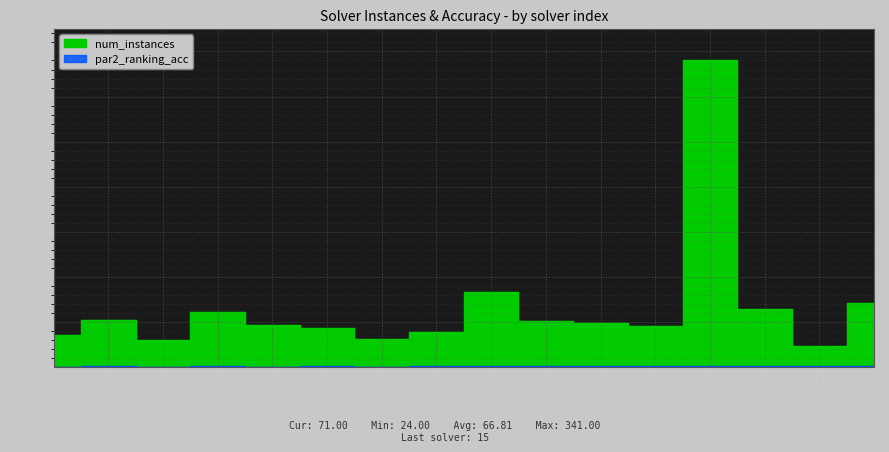

List the labels in order of par2_ranking_acc value, smallest first.

0, 2, 4, 6, 5, 7, 3, 8, 13, 1, 9, 10, 11, 12, 14, 15